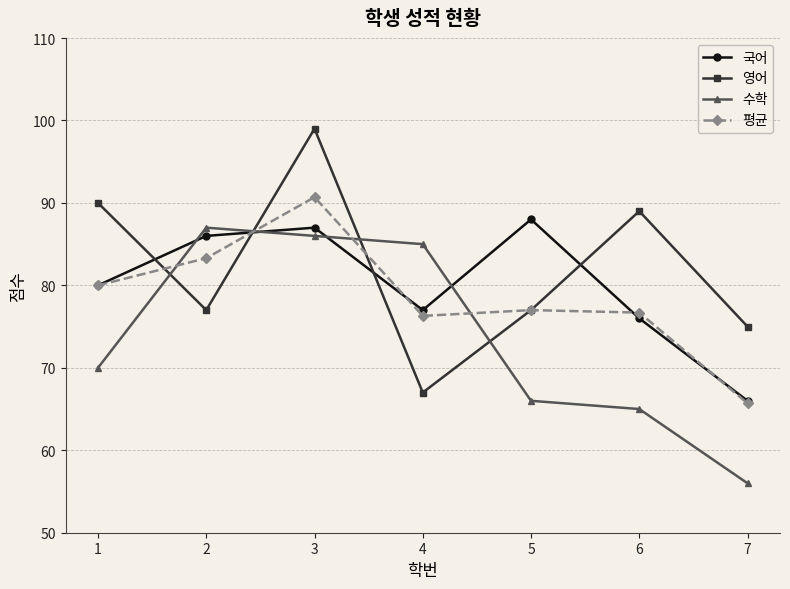

What is the minimum value shown in the chart?

56.0